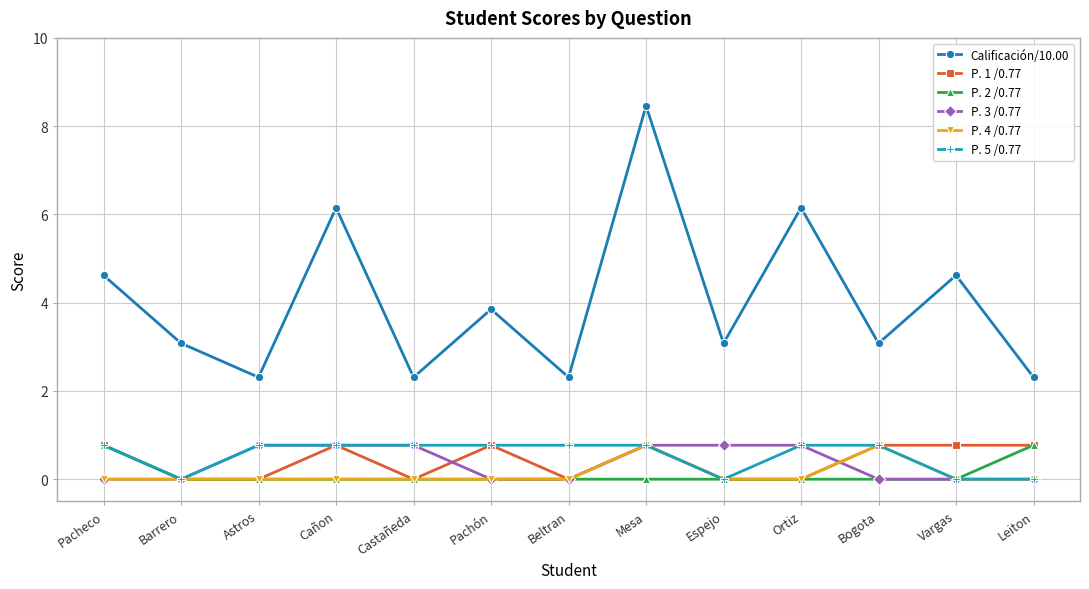

How many distinct data groups are displayed?

6